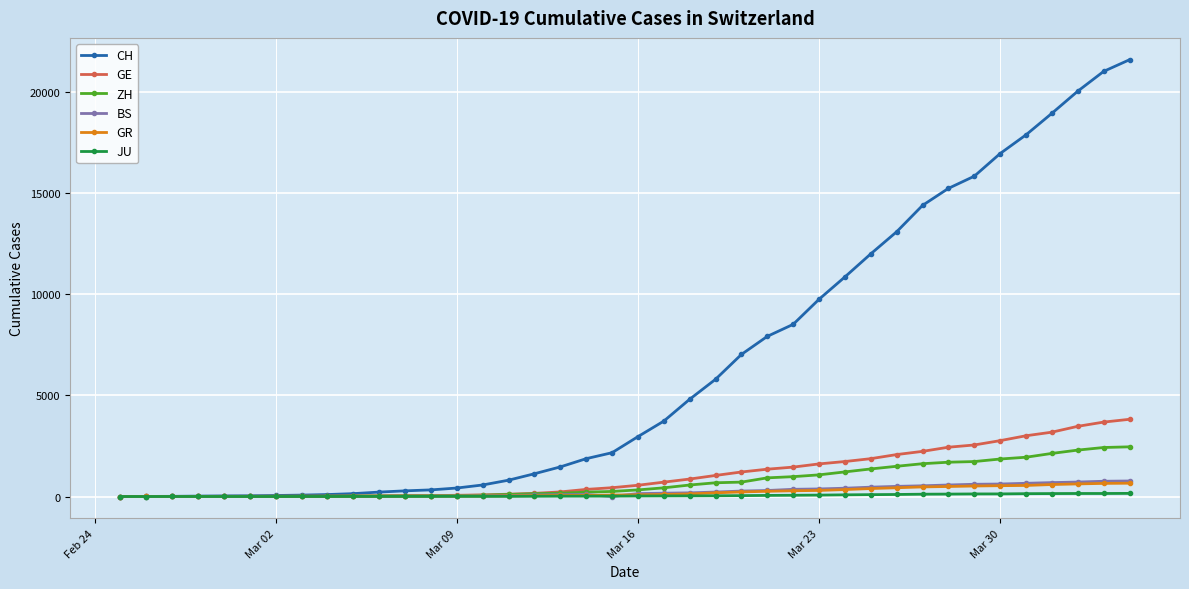

What is the sum of all GR values?

8233